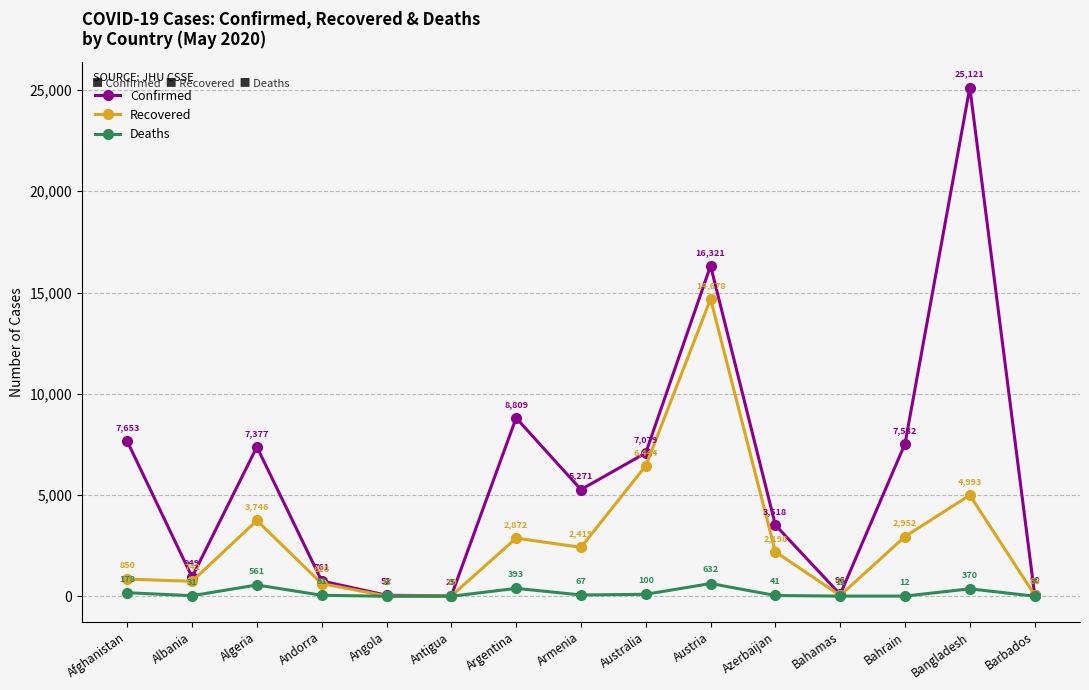

Reading left to right, transcribe all the data shown in this chart.

Confirmed: 7653	949	7377	761	52	25	8809	5271	7079	16321	3518	96	7532	25121	90
Recovered: 850	742	3746	628	17	19	2872	2419	6444	14678	2198	43	2952	4993	68
Deaths: 178	31	561	51	3	3	393	67	100	632	41	11	12	370	7